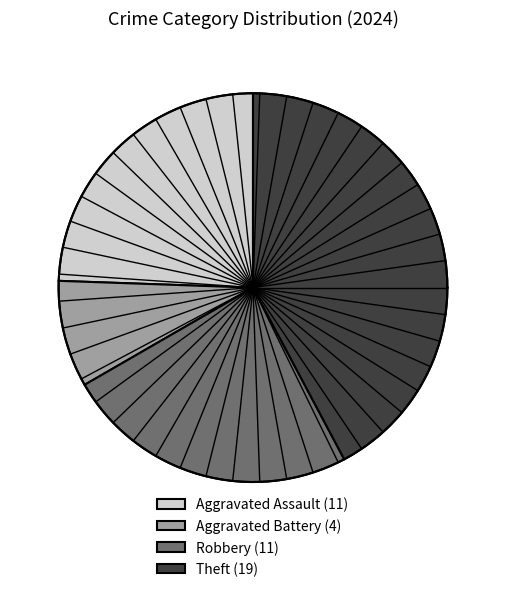

To the nearest percent, what portion does Theft represent?

42%